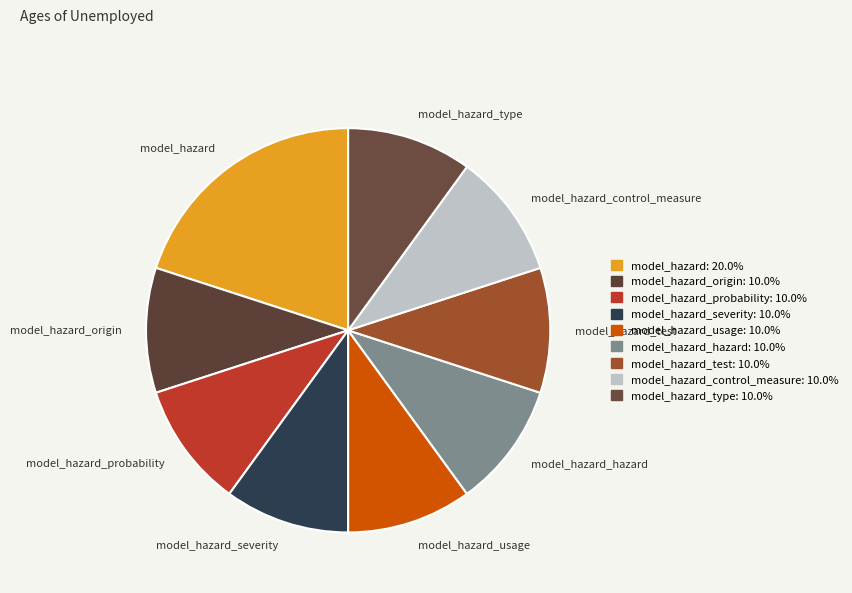

Is the sum of model_hazard_origin and model_hazard_type greater than half?

No